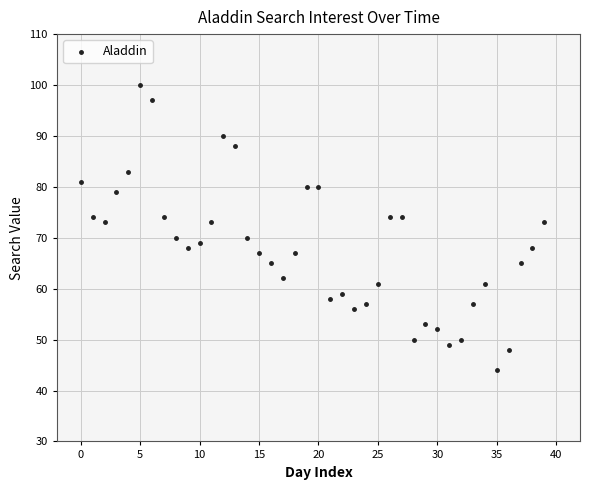

What is the range of Y values (max minus min)?

56